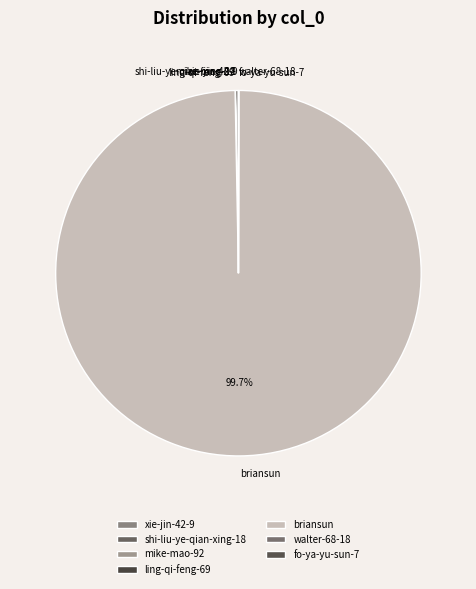

Which slice is the largest?

briansun